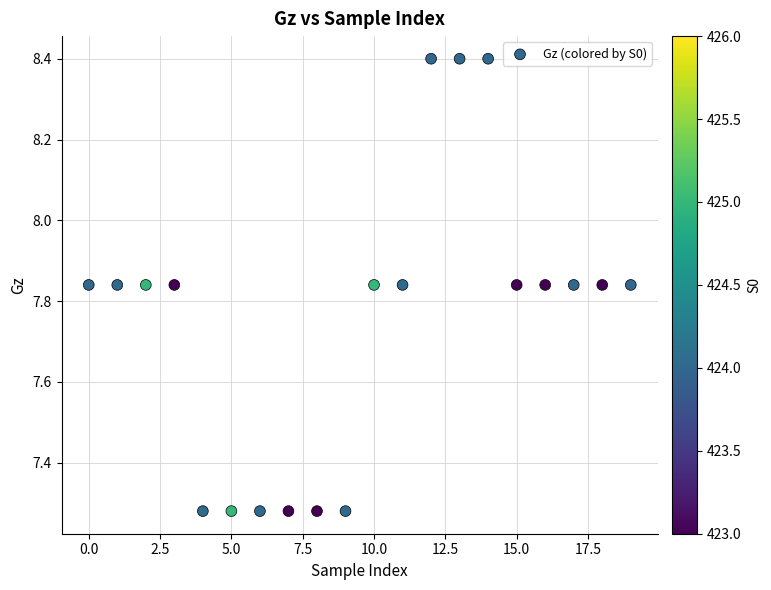

What is the range of Y values (max minus min)?

1.1